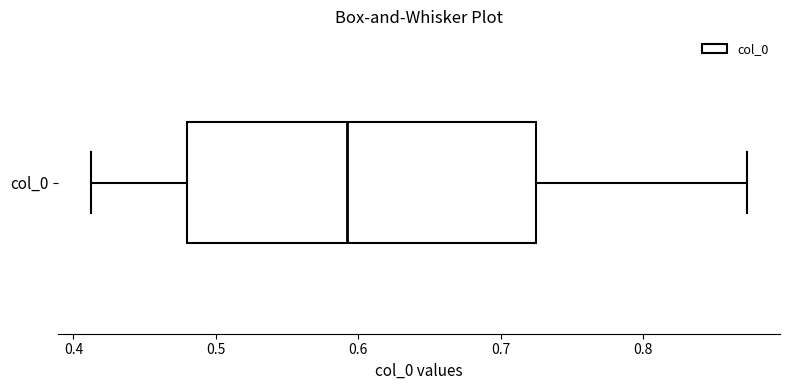

Transcribe this box plot: give where the median line is, the range the box spans, and where the two whiskers end, as read against the x-axis. The values are not printed on the chart, so give them approximately, as read against the axis.

median 0.59, box 0.48 to 0.72, whiskers 0.41 to 0.87